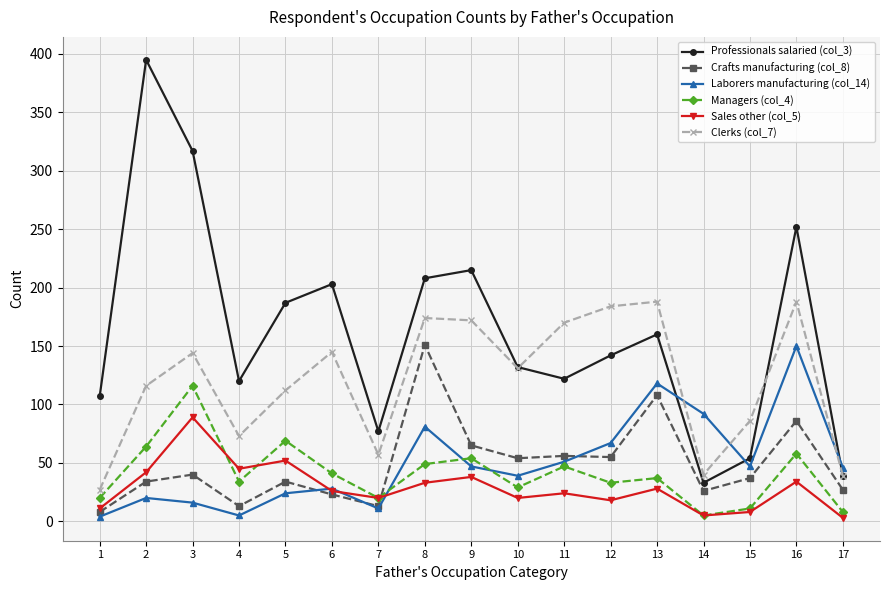

Is it true that Professionals salaried (col_3) equals 122 at 11?

True